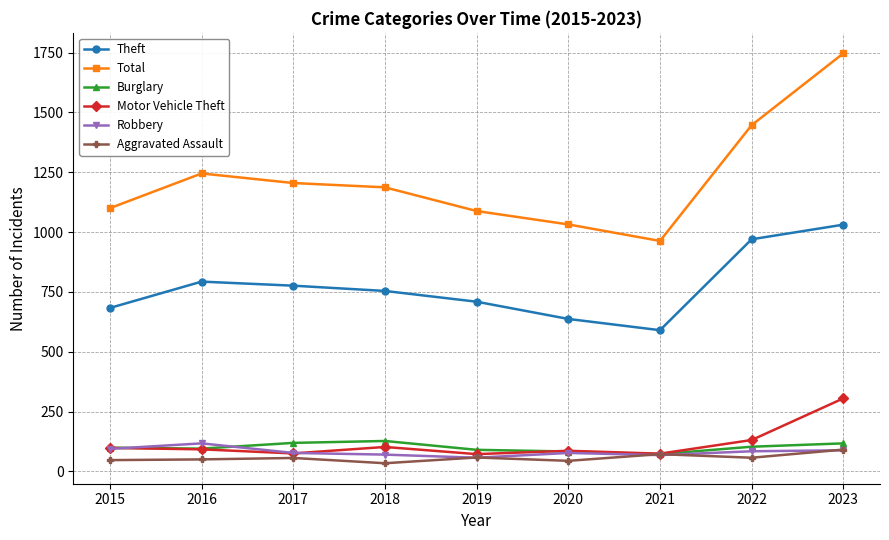

What are all the series names shown in the legend?

Theft, Total, Burglary, Motor Vehicle Theft, Robbery, Aggravated Assault